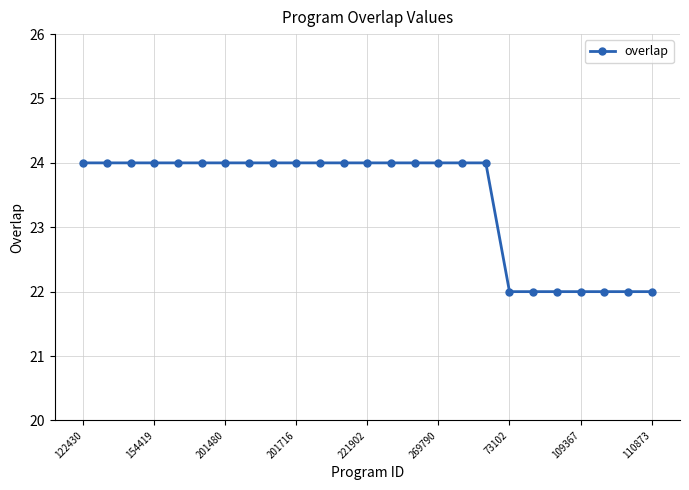

What is the smallest value displayed?

22